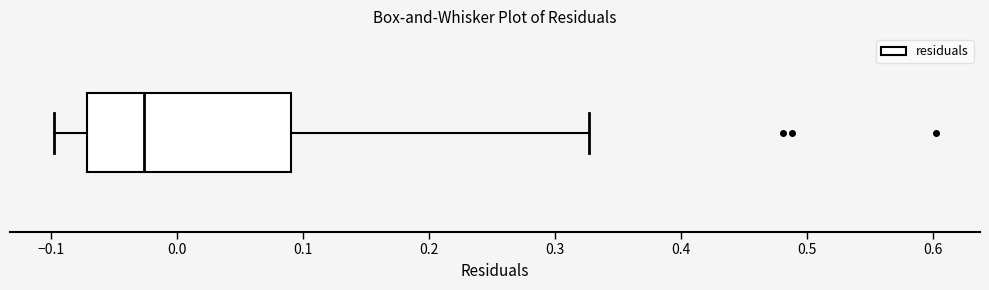

Transcribe this box plot: give where the median line is, the range the box spans, and where the two whiskers end, as read against the x-axis. The values are not printed on the chart, so give them approximately, as read against the axis.

median -0.03, box -0.07 to 0.09, whiskers -0.10 to 0.33